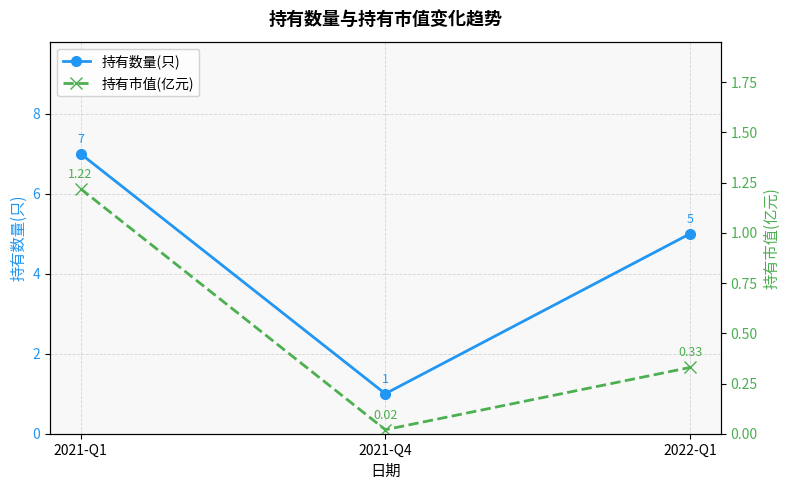

What is the average value of the 持有市值(亿元) series?

0.5